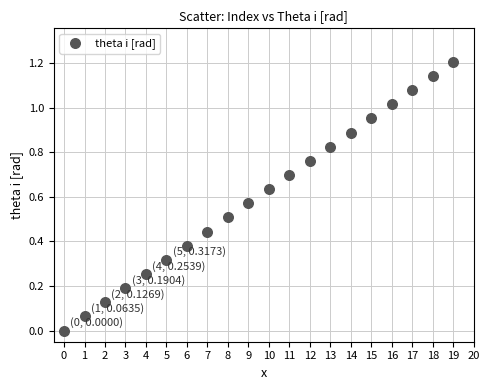

How many points are shown in the scatter plot?

20